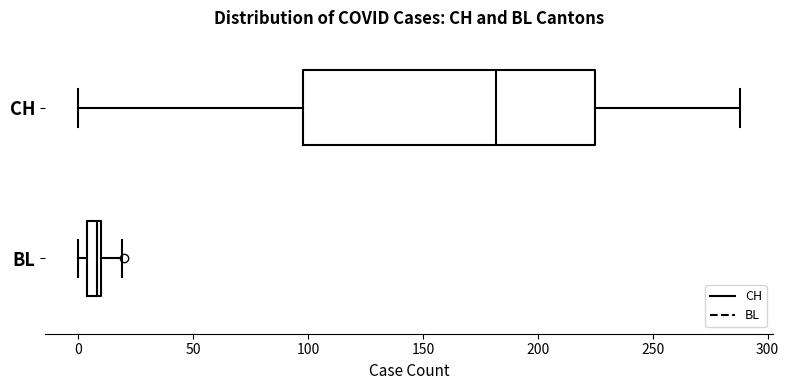

Which box is the widest, from its left edge to its right edge?

CH